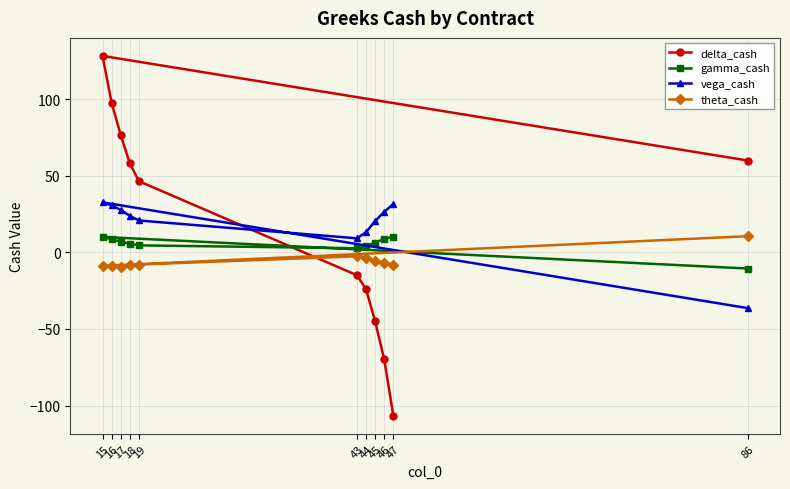

Does the chart display data point markers on the line(s)?

Yes